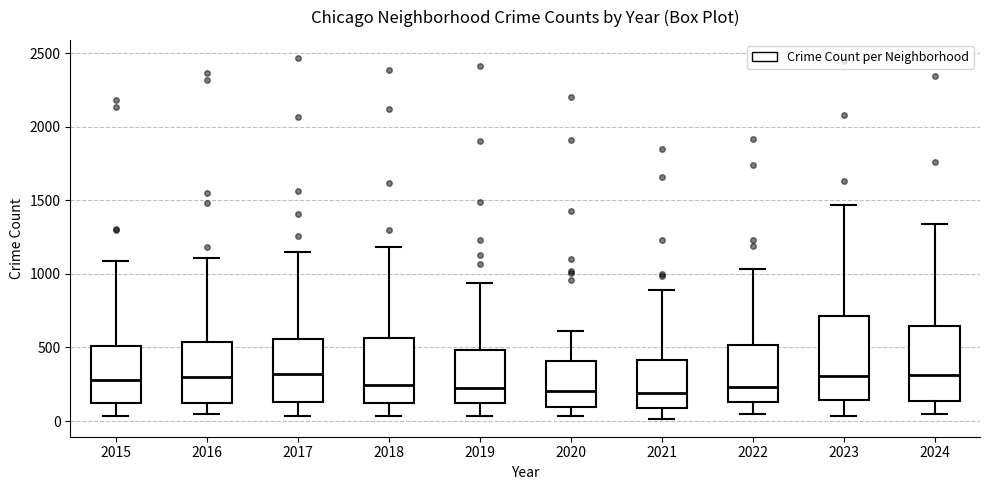

Reading left to right, read every box against the y-axis: the position of its median line, the range the box covers, and the ends of its whiskers. The values are not printed on the chart, so give them approximately, as read against the axis.

2015: median 300, box 100 to 500, whiskers 50 to 1100
2016: median 300, box 100 to 550, whiskers 50 to 1100
2017: median 300, box 150 to 550, whiskers 50 to 1150
2018: median 250, box 100 to 550, whiskers 50 to 1200
2019: median 200, box 100 to 500, whiskers 50 to 950
2020: median 200, box 100 to 400, whiskers 50 to 600
2021: median 200, box 100 to 400, whiskers 0 to 900
2022: median 250, box 150 to 500, whiskers 50 to 1050
2023: median 300, box 150 to 700, whiskers 50 to 1450
2024: median 300, box 150 to 650, whiskers 50 to 1350